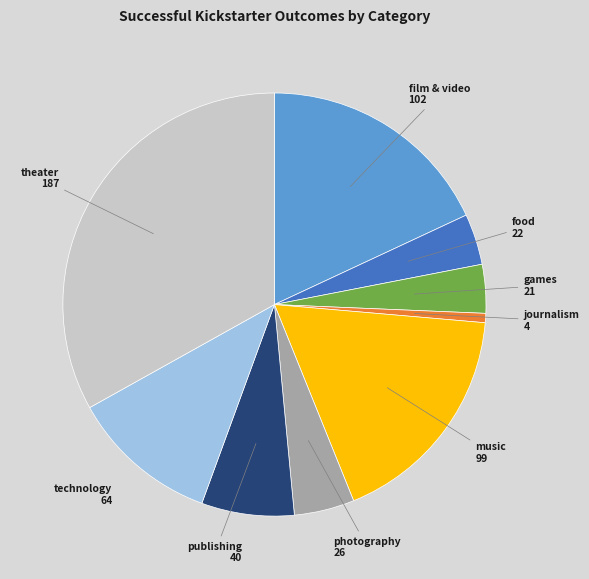

Between food and journalism, which is larger?

food